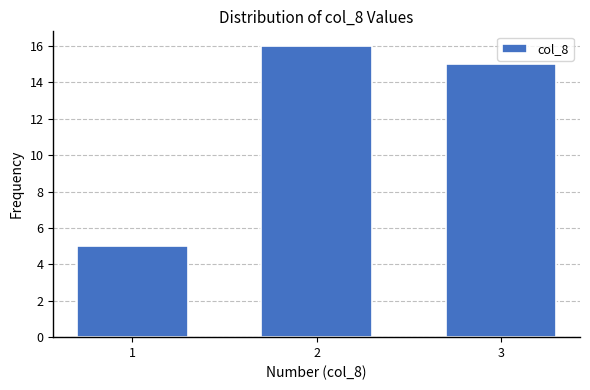

Reading left to right, list all the values displayed in this chart.

1=5	2=16	3=15